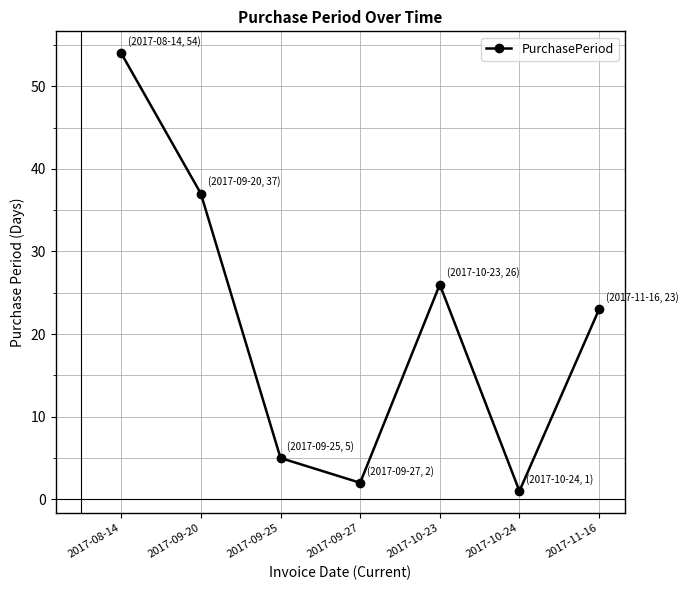

Where is the first local minimum?

2017-09-27